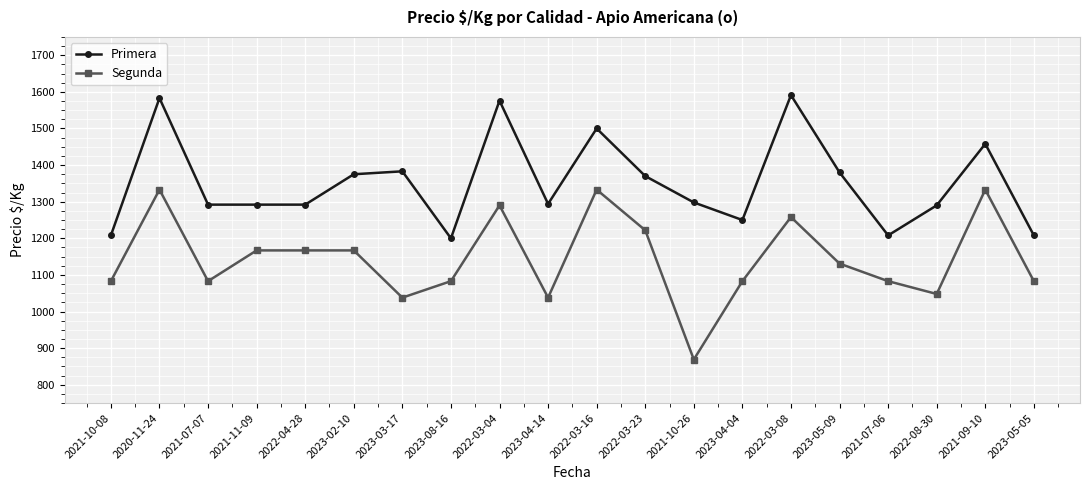

What is the maximum value for Segunda?

1333